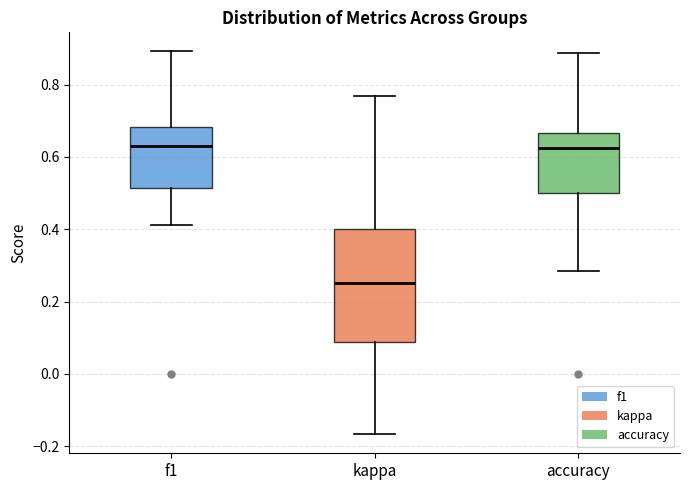

Which box is the tallest, from its lower edge to its upper edge?

kappa